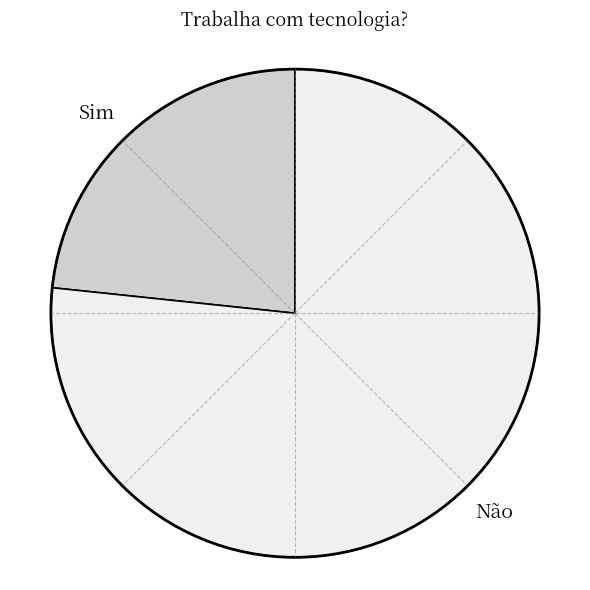

Is there a majority slice in this chart?

Yes